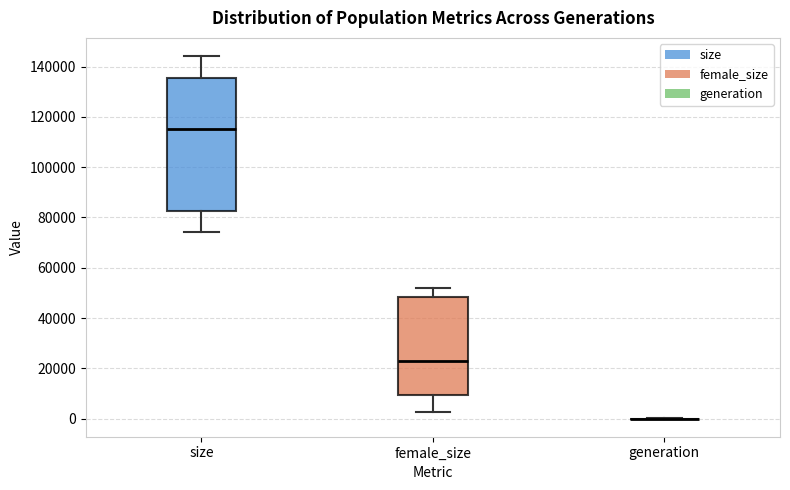

Reading left to right, read every box against the y-axis: the position of its median line, the range the box covers, and the ends of its whiskers. The values are not printed on the chart, so give them approximately, as read against the axis.

size: median 116000, box 82000 to 136000, whiskers 74000 to 144000
female_size: median 22000, box 10000 to 48000, whiskers 2000 to 52000
generation: box collapsed to a line at 0, whiskers 0 to 0